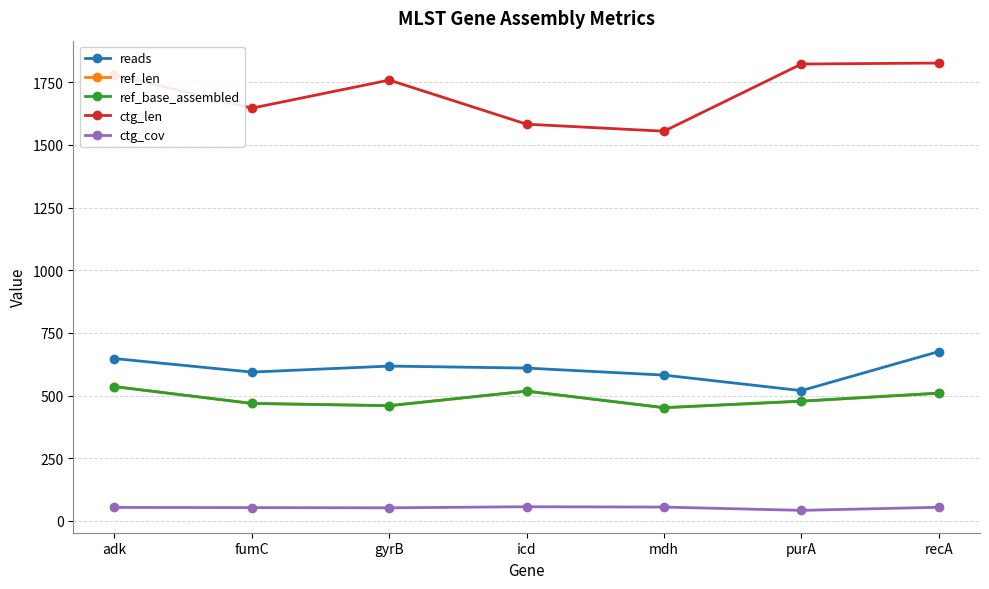

Does the chart display data point markers on the line(s)?

Yes